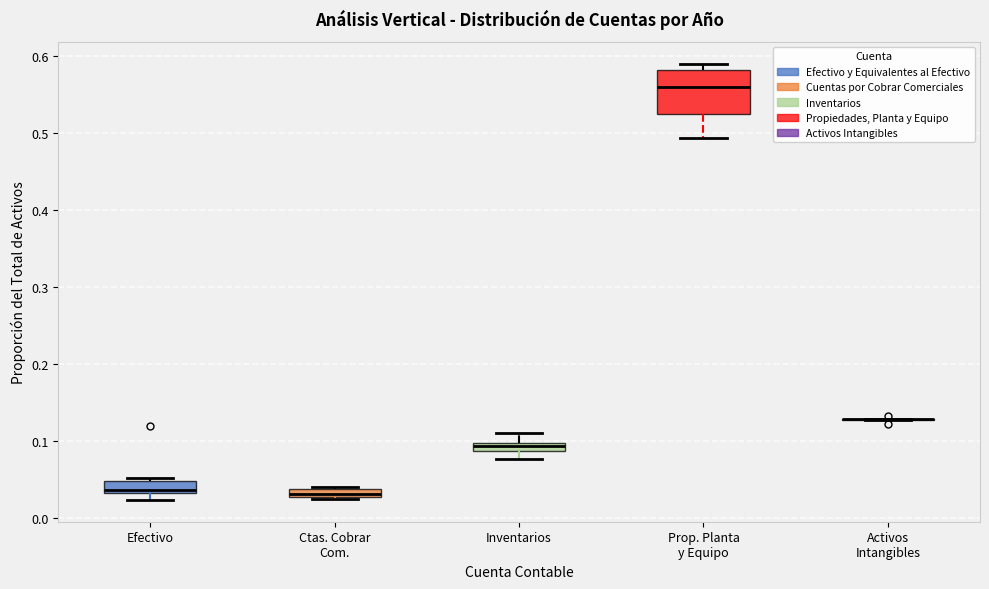

Where is the upper edge of the box for Prop. Planta y Equipo on the y-axis? The values are not printed on the chart, so give them approximately, as read against the axis.

0.58